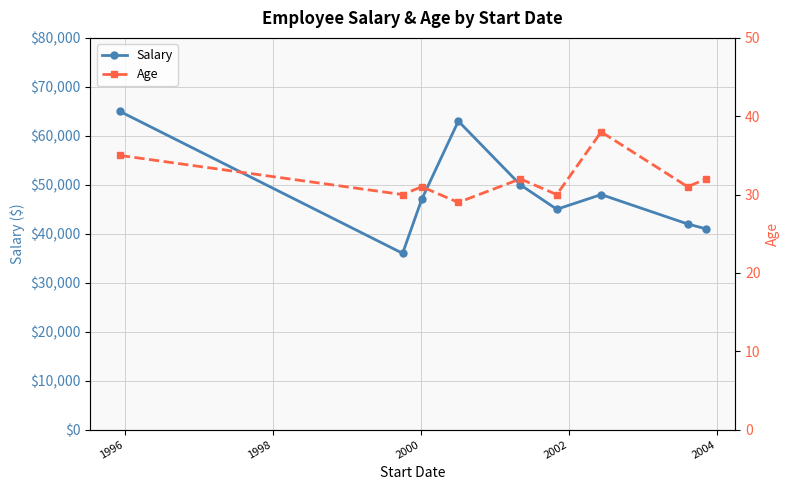

True or false: Salary has more than 1 points higher than both neighbors.

True